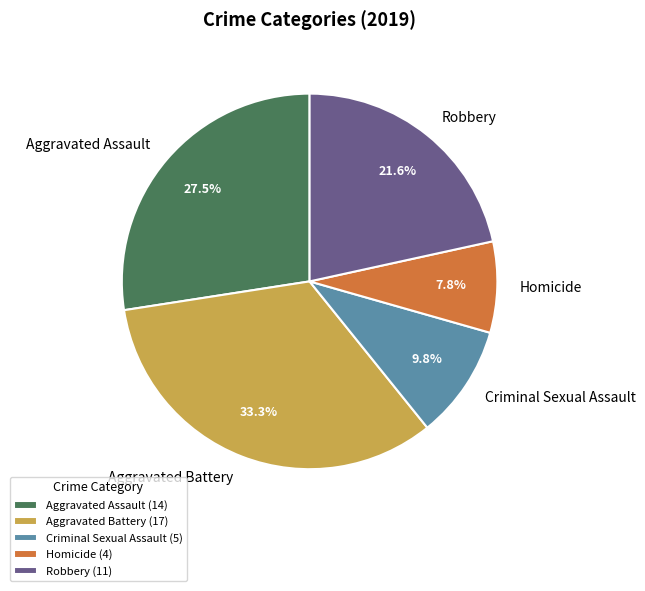

What is the total percentage of Criminal Sexual Assault and Aggravated Battery?

43.1%